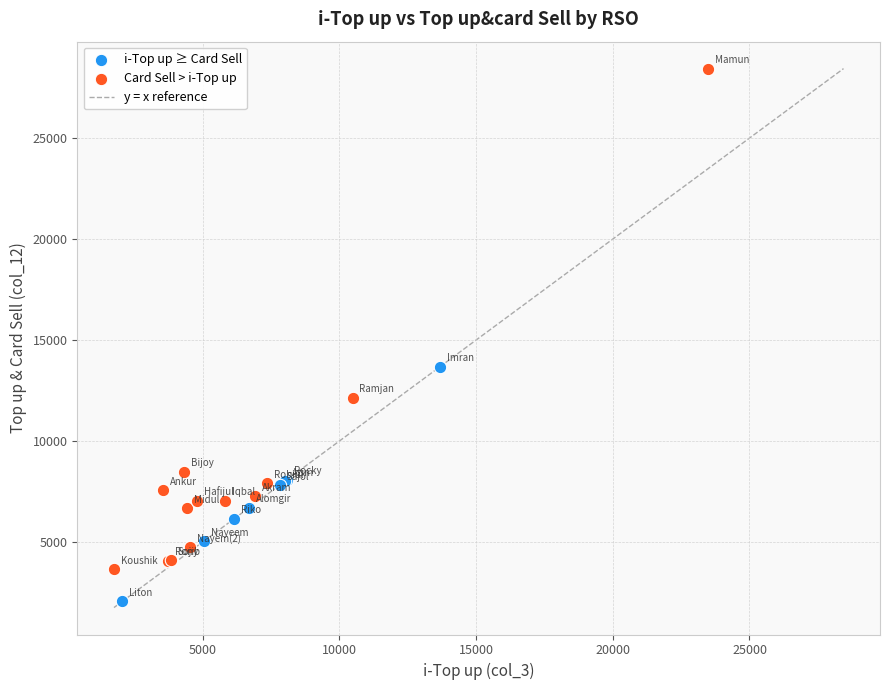

Which series reaches the minimum Y coordinate?

i-Top up ≥ Card Sell